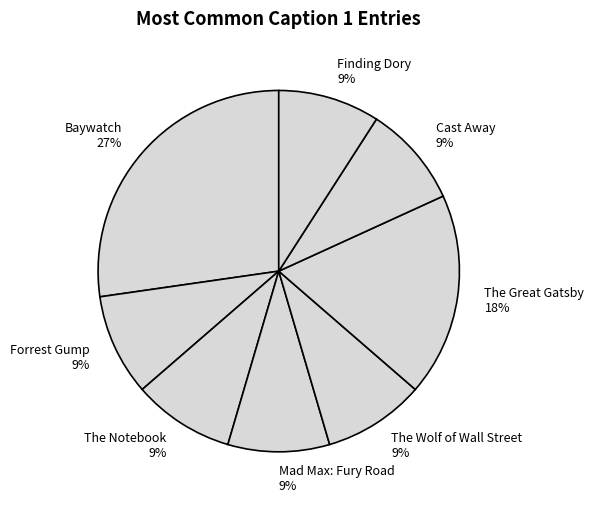

To the nearest percent, what is the average slice percentage?

12%